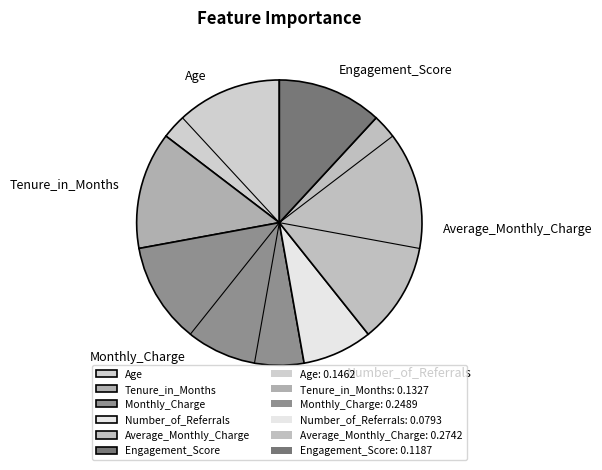

Between Number_of_Referrals and Tenure_in_Months, which is larger?

Tenure_in_Months